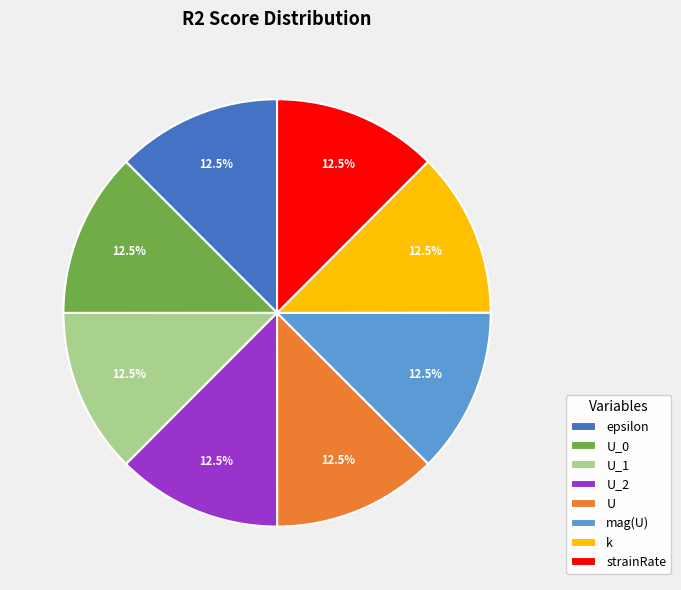

Does U account for over 50% of the chart?

No